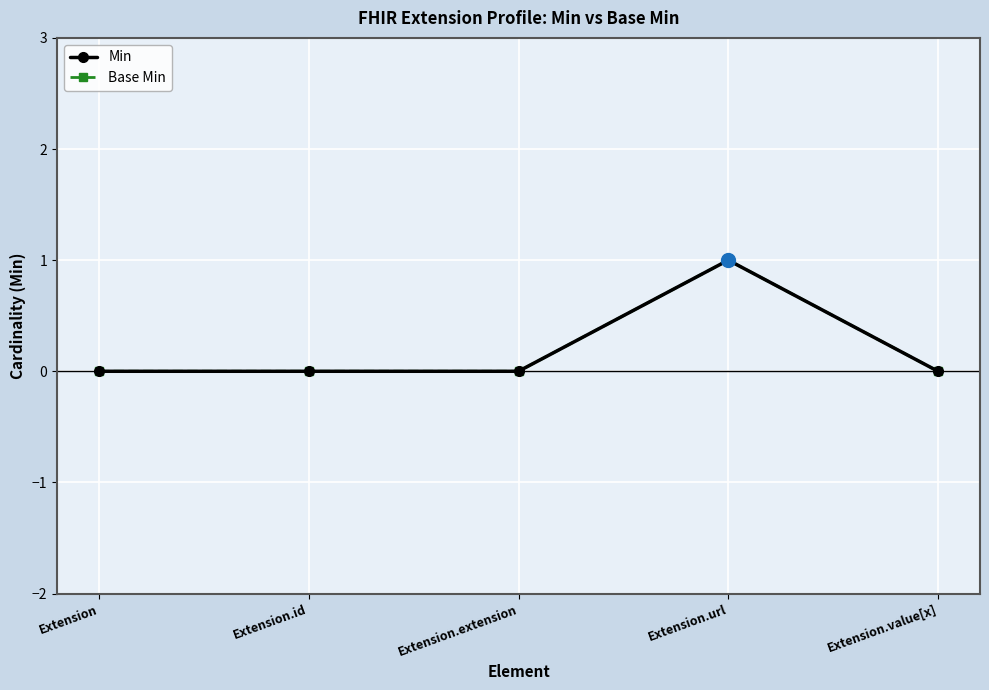

At which category is the sum across all series the highest?

Extension.url